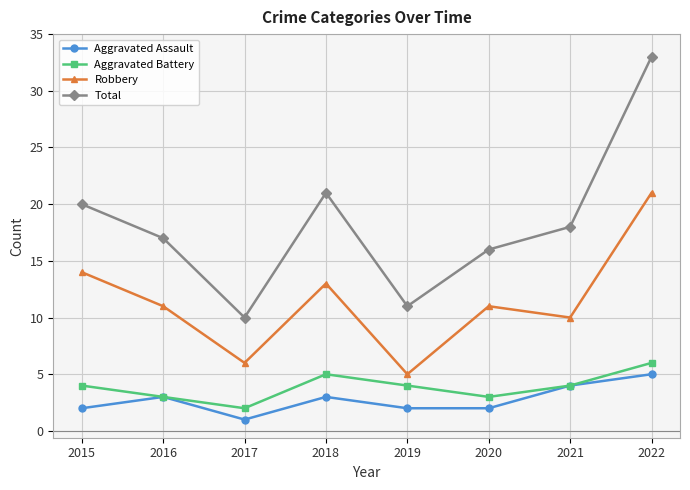

Which category has the lowest value in the Aggravated Battery series?

2017